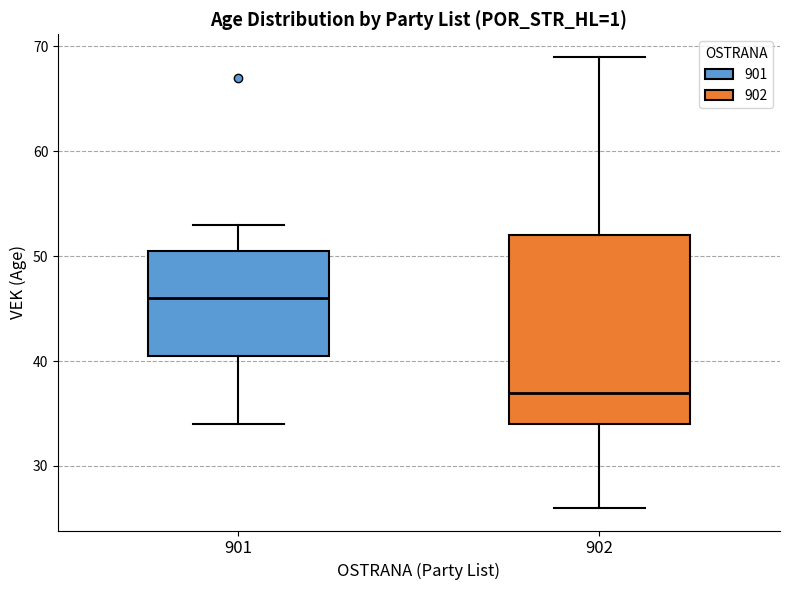

Where does the upper whisker of the box at x = 901 end on the y-axis? The values are not printed on the chart, so give them approximately, as read against the axis.

53